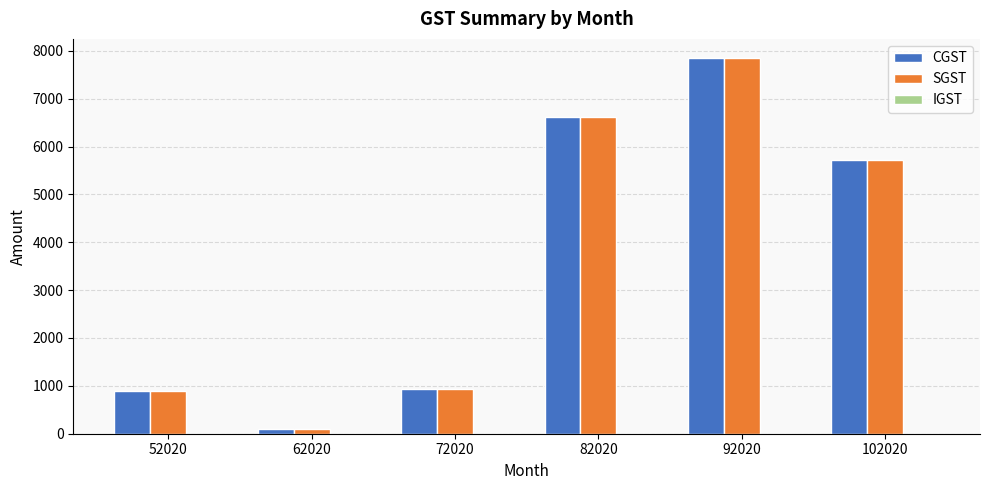

The SGST series shows 2852.0 at 102020. True or false?

False